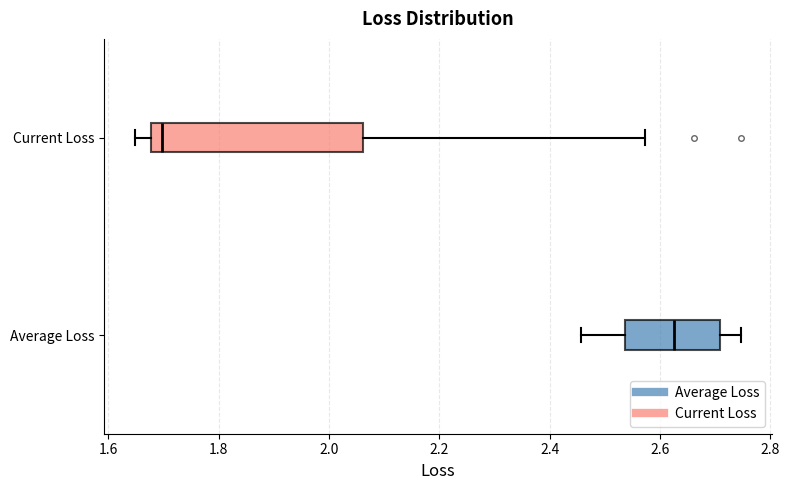

Reading bottom to top, transcribe this box plot: for each box, give where its median line is, the range the box spans, and where its two whiskers end, as read against the x-axis. The values are not printed on the chart, so give them approximately, as read against the axis.

Average Loss: median 2.62, box 2.54 to 2.70, whiskers 2.46 to 2.74
Current Loss: median 1.70, box 1.68 to 2.06, whiskers 1.64 to 2.58